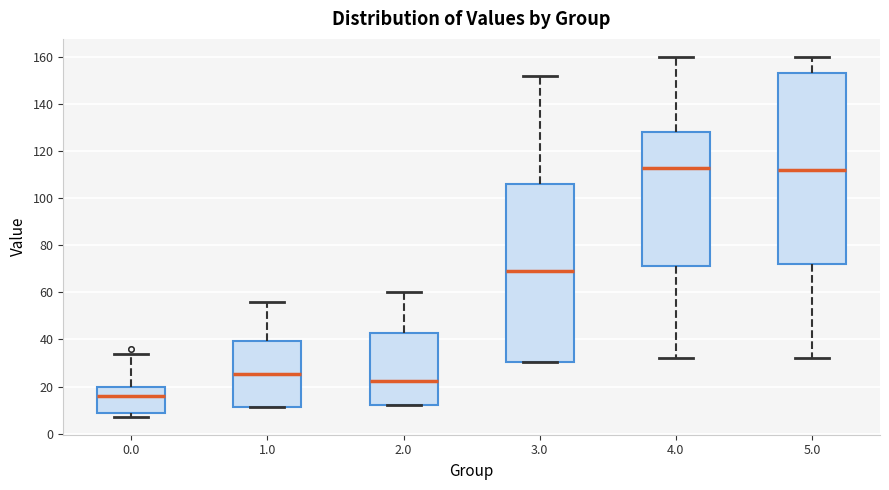

Reading left to right, read every box against the y-axis: the position of its median line, the range the box covers, and the ends of its whiskers. The values are not printed on the chart, so give them approximately, as read against the axis.

0.0: median 16, box 8 to 20, whiskers 8 (just below the box's lower edge) to 34
1.0: median 26, box 12 to 40, whiskers 12 to 56
2.0: median 22, box 12 to 42, whiskers 12 to 60
3.0: median 70, box 30 to 106, whiskers 30 to 152
4.0: median 112, box 72 to 128, whiskers 32 to 160
5.0: median 112, box 72 to 154, whiskers 32 to 160